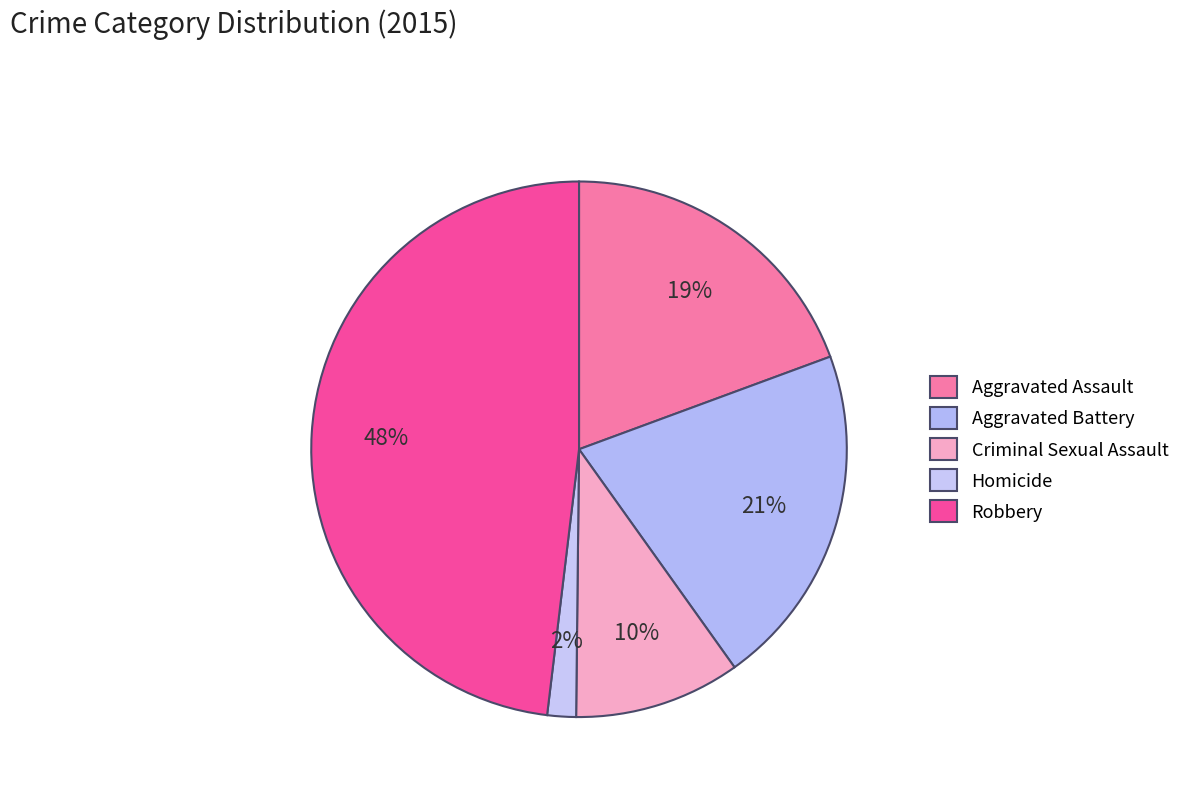

Count the number of slices in the pie.

5